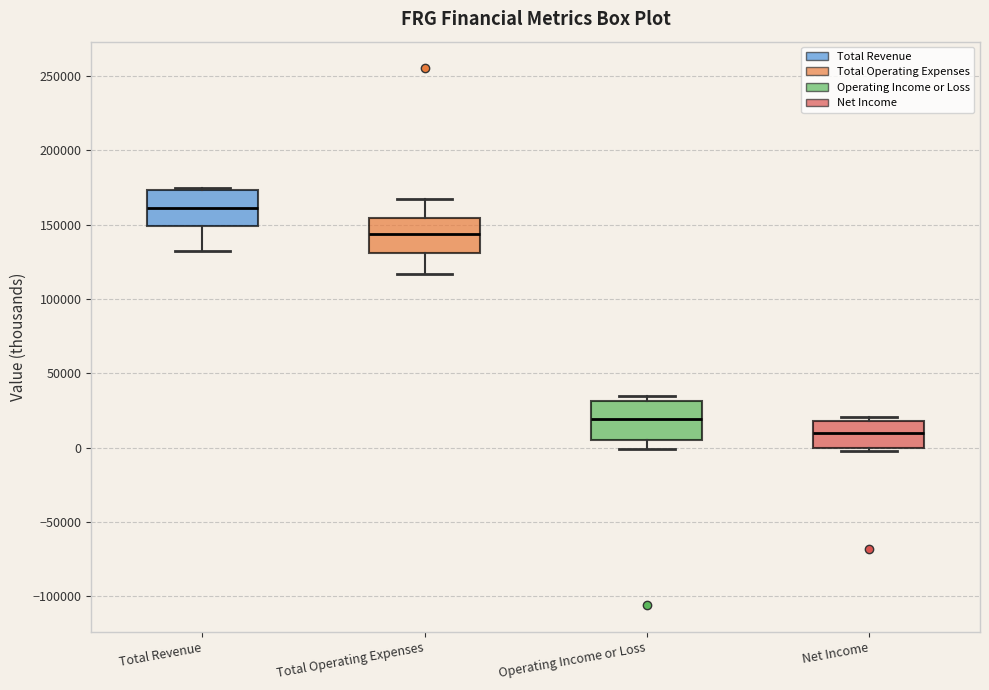

Reading left to right, transcribe this box plot: for each box, give where its median line is, the range the box spans, and where its two whiskers end, as read against the y-axis. The values are not printed on the chart, so give them approximately, as read against the axis.

Total Revenue: median 160000, box 150000 to 175000, whiskers 135000 to 175000
Total Operating Expenses: median 145000, box 130000 to 155000, whiskers 115000 to 165000
Operating Income or Loss: median 20000, box 5000 to 30000, whiskers 0 to 35000
Net Income: median 10000, box 0 to 20000, whiskers 0 (just below the box's lower edge) to 20000 (just above the box's upper edge)